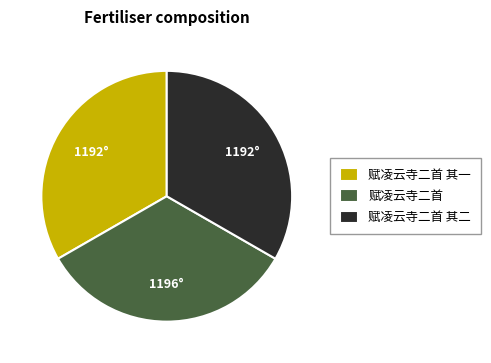

How many segments does this pie chart have?

3